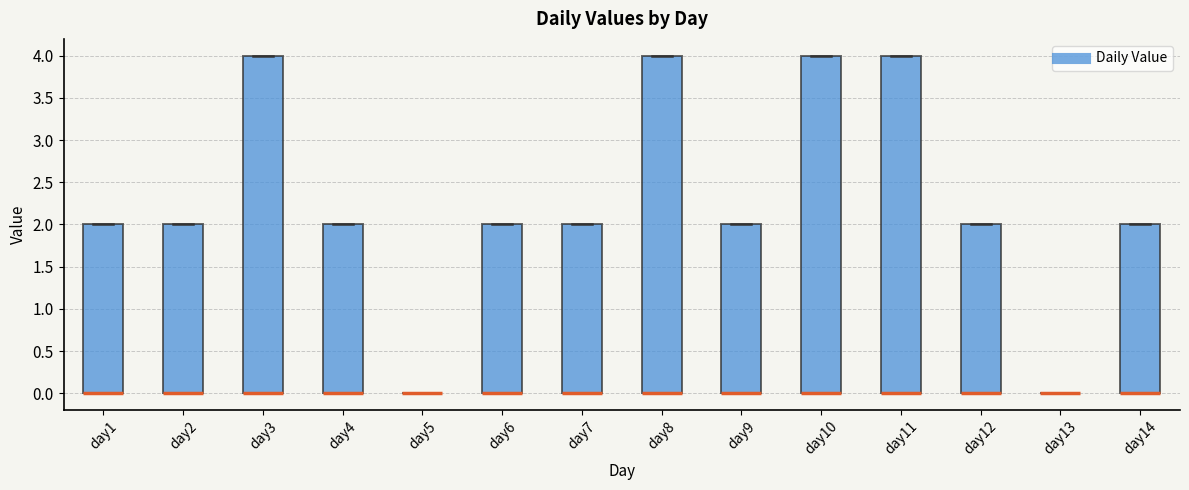

Where is the upper edge of the box for day10 on the y-axis? The values are not printed on the chart, so give them approximately, as read against the axis.

4